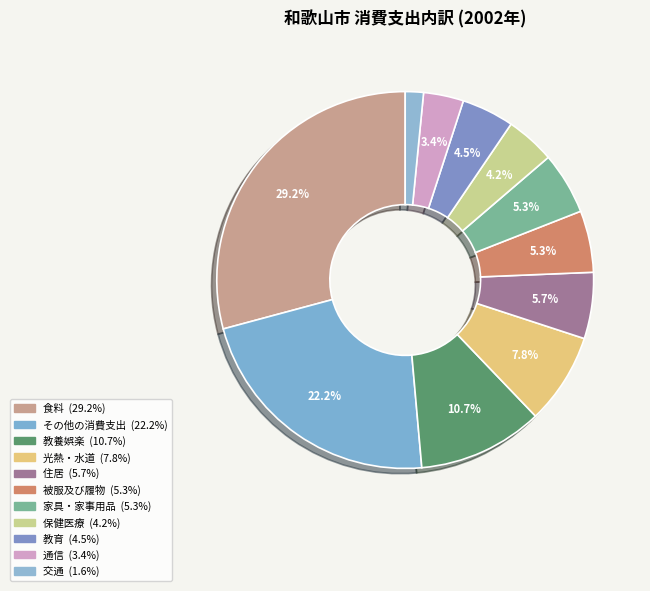

Rank the categories by value from highest to lowest.

食料, その他の消費支出, 教養娯楽, 光熱・水道, 住居, 家具・家事用品, 被服及び履物, 教育, 保健医療, 通信, 交通